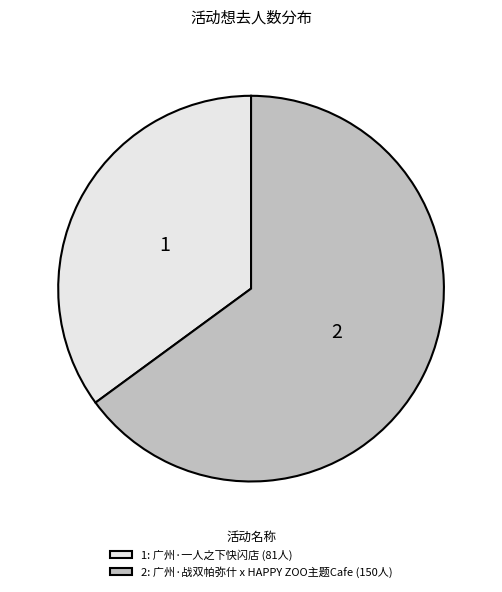

Do 1: 广州·一人之下快闪店 (81人) and 2: 广州·战双帕弥什 x HAPPY ZOO主题Cafe (150人) together represent more than half of the pie?

Yes